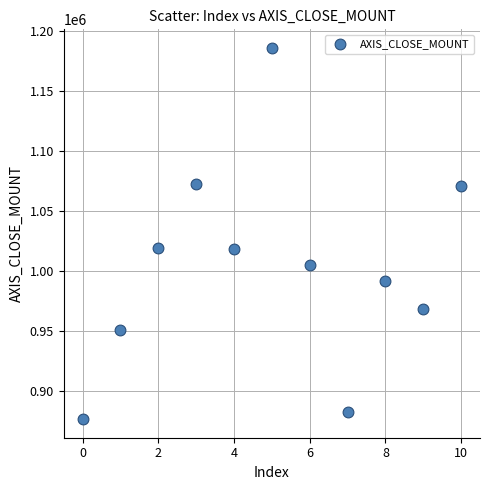

What is the average Y value?

1003918